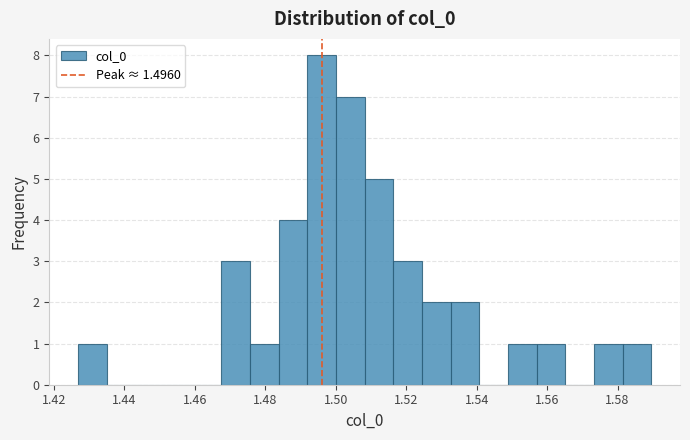

What is the height of the bar covering 1.574 to 1.582 on the x-axis? Neither the bar edges nor the heights are printed on the chart, so give them approximately, as read against the axes.

1